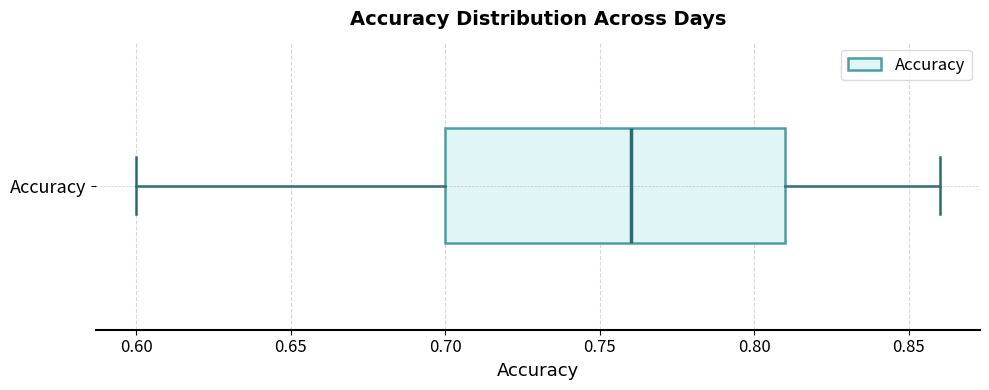

Read this box plot against the x-axis: the position of the median line, the range covered by the box, and the ends of both whiskers. The values are not printed on the chart, so give them approximately, as read against the axis.

median 0.76, box 0.70 to 0.81, whiskers 0.60 to 0.86